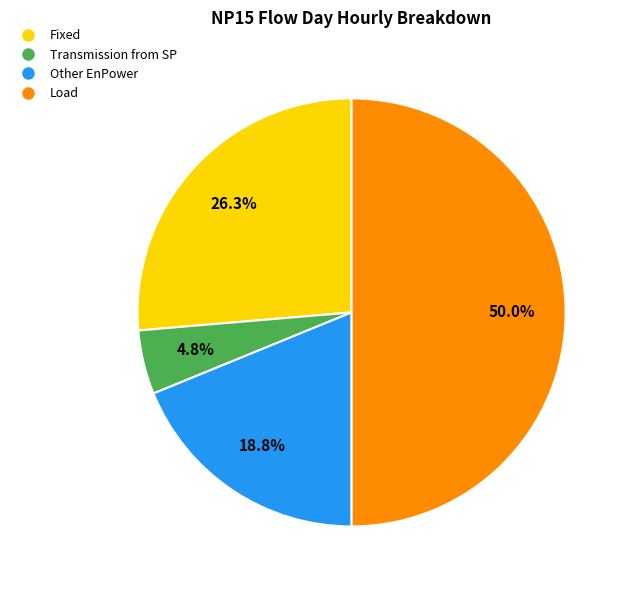

Which has a higher value, Load or Other EnPower?

Load